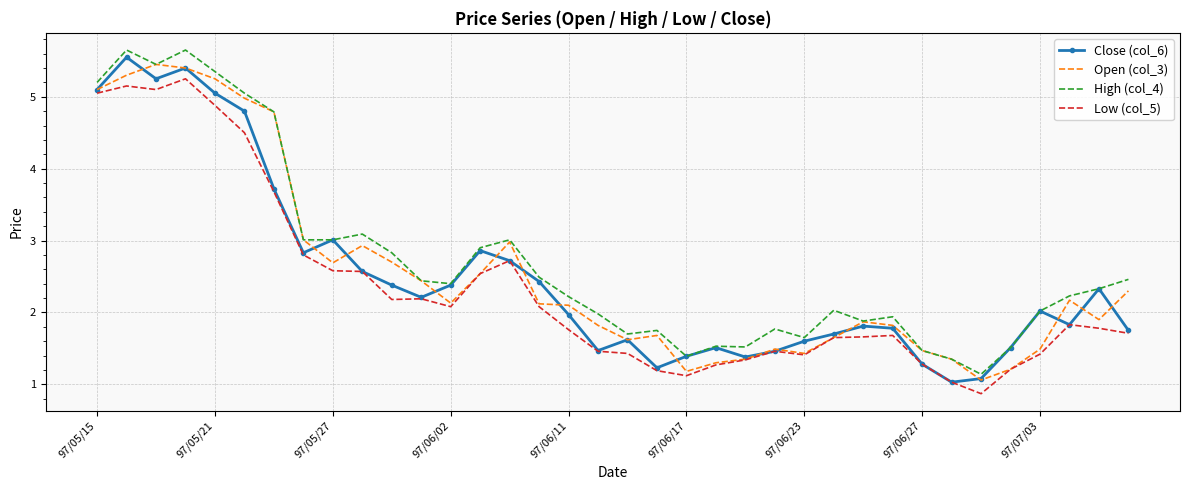

What is the lowest value of the Close (col_6) series?

1.0